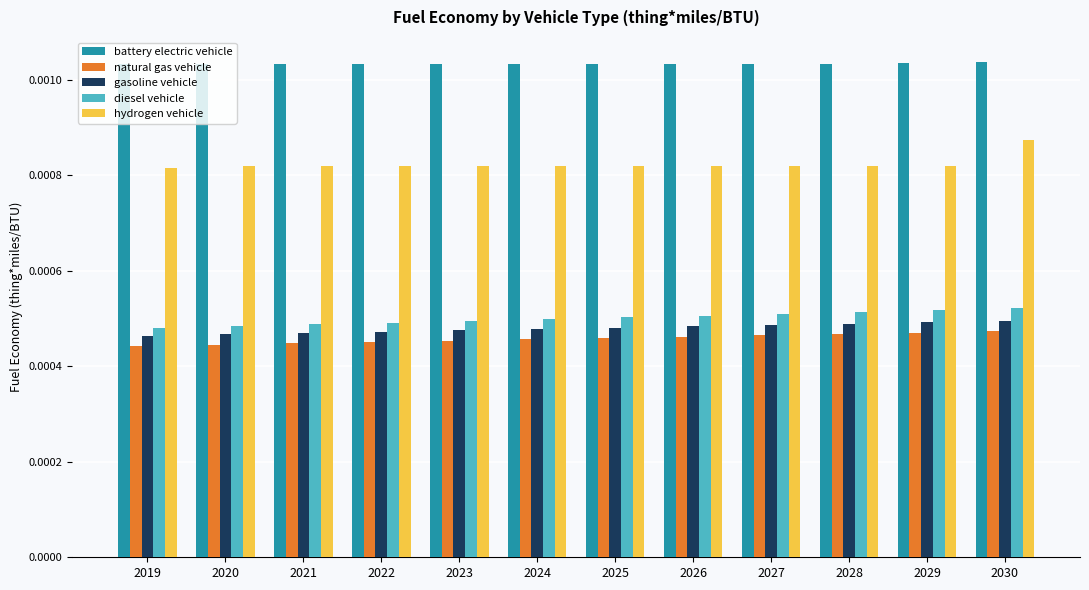

How many bars are there in total?

60